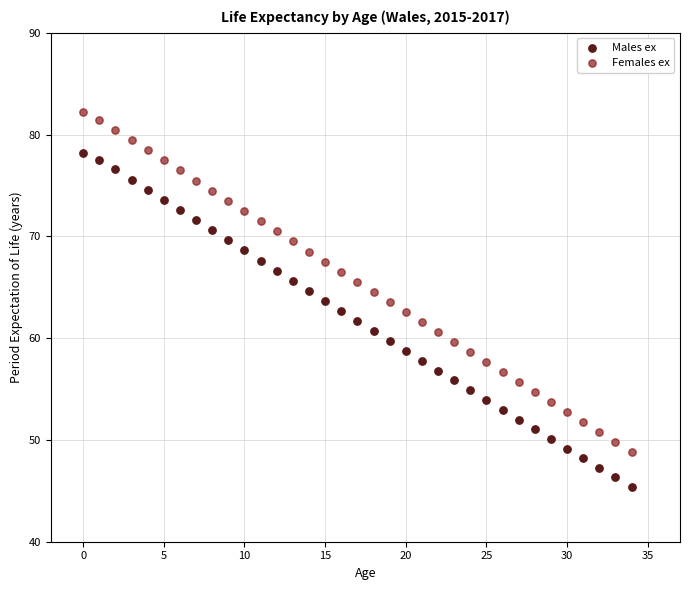

Which series has the largest Y range (max minus min)?

Females ex